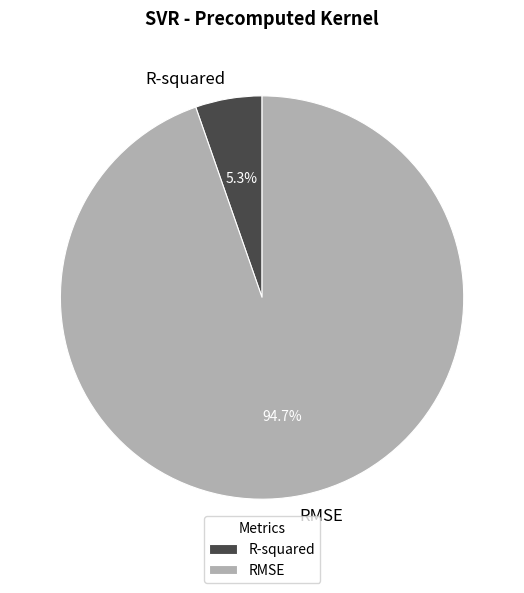

What percentage do R-squared and RMSE together represent?

100.0%